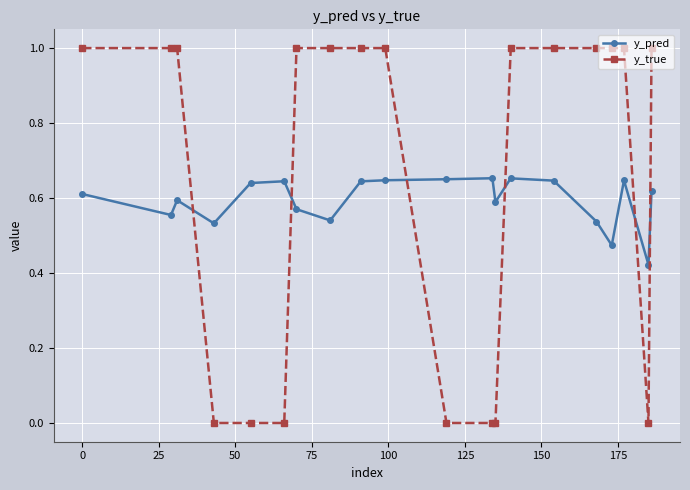

What is the difference between the maximum and second lowest values in the y_true series?

1.0